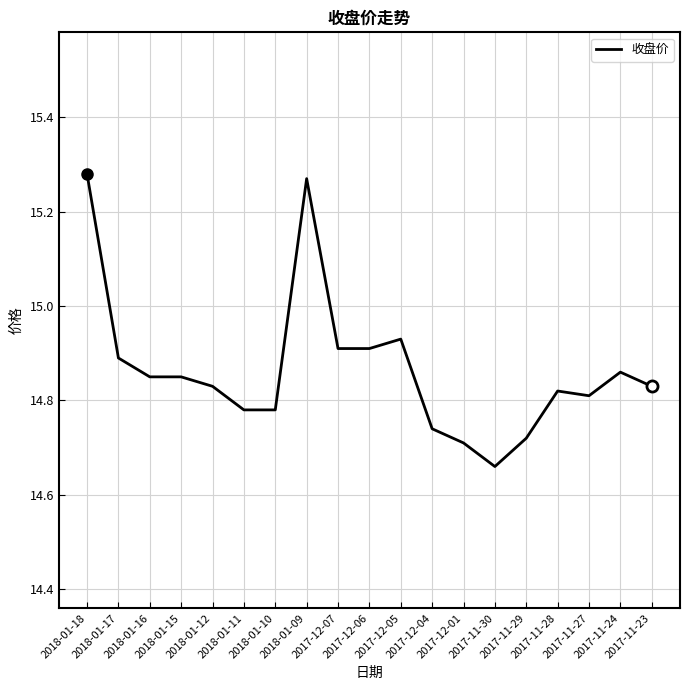

What is the difference between the maximum and minimum values?

0.6